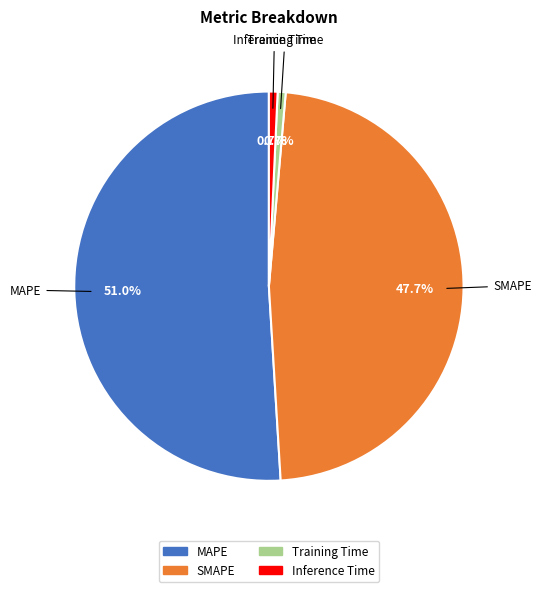

Does any single category account for the majority?

Yes